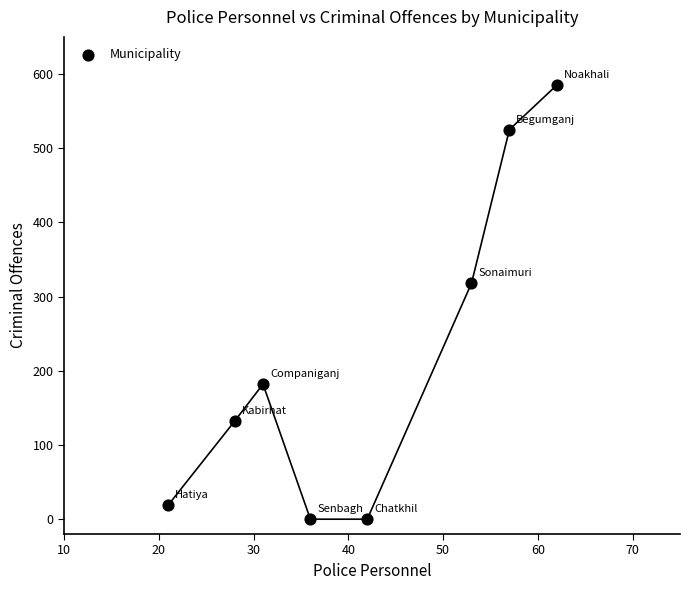

What Y value in the scatter plot is closest to 292?

318